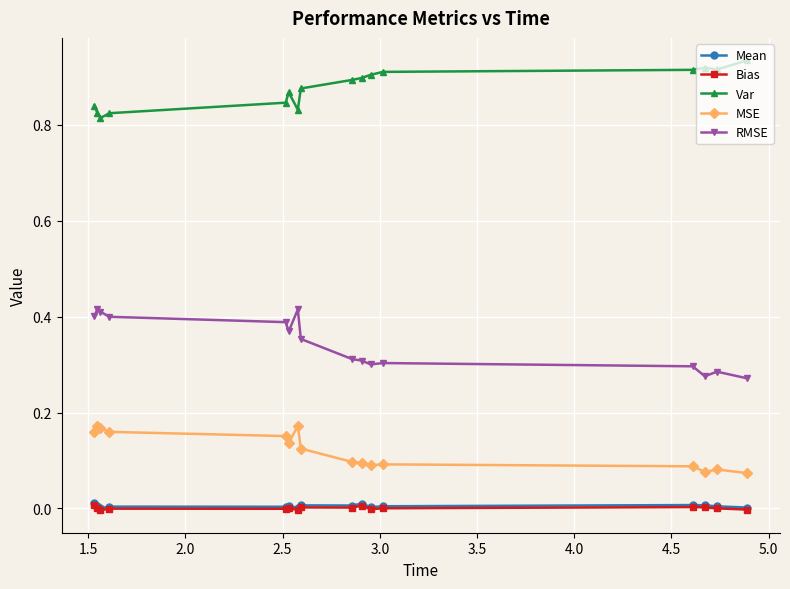

True or false: RMSE and Mean cross at least once.

False